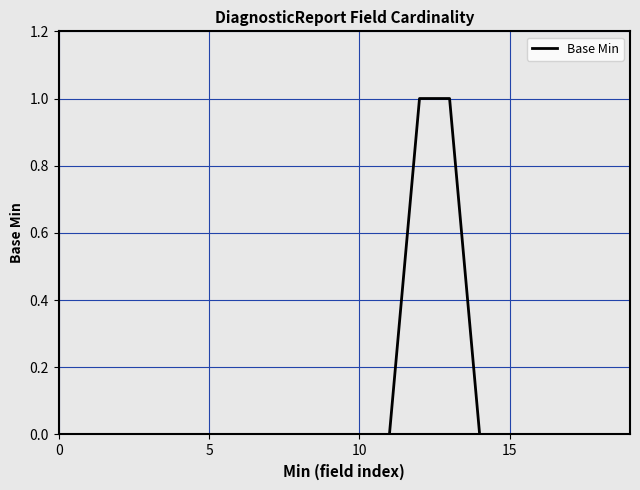

Does the chart display data point markers on the line(s)?

No